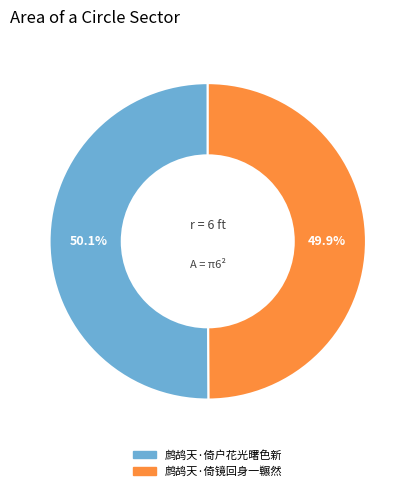

Do 鹧鸪天·倚镜回身一冁然 and 鹧鸪天·倚户花光曙色新 together represent more than half of the pie?

Yes